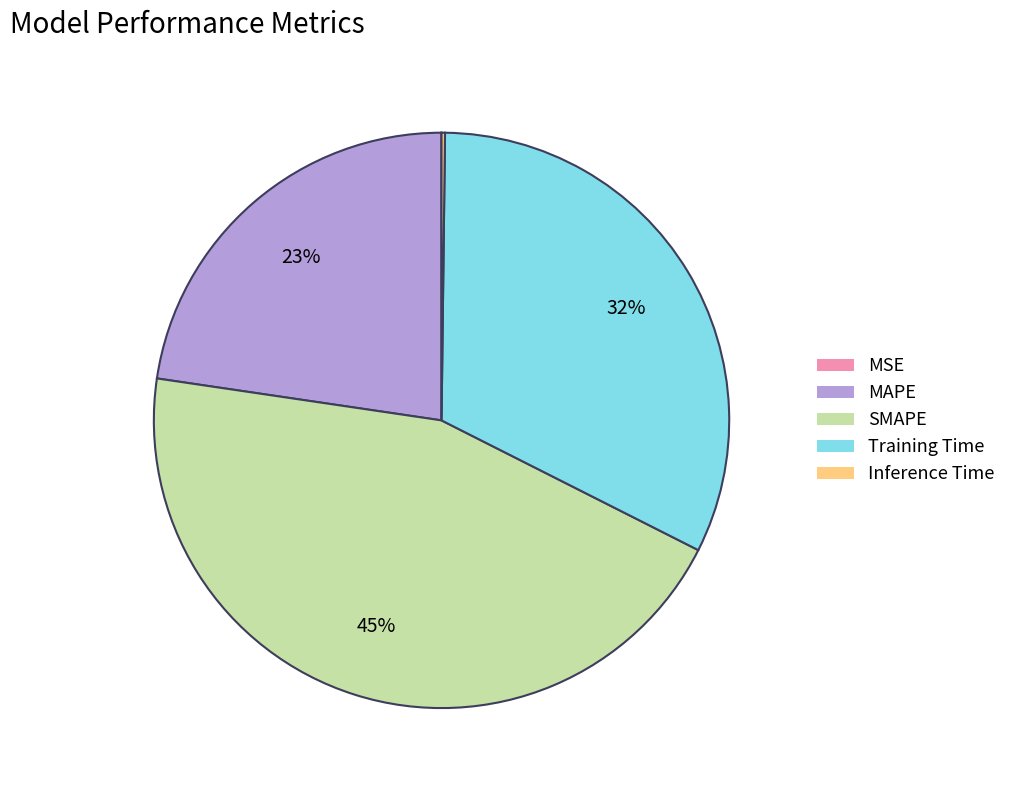

Does Training Time account for over 50% of the chart?

No